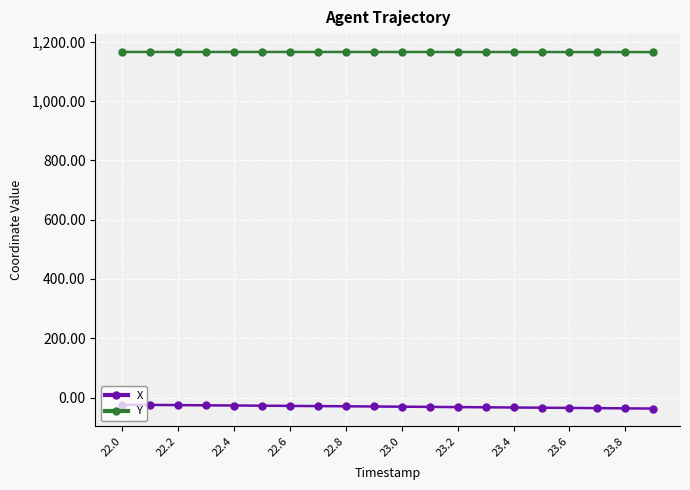

List the series in order of their peak value, lowest first.

X, Y